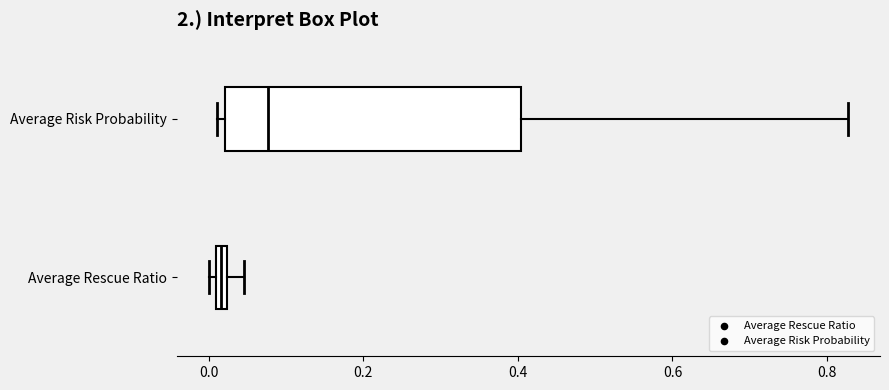

Which box is the widest, from its left edge to its right edge?

Average Risk Probability